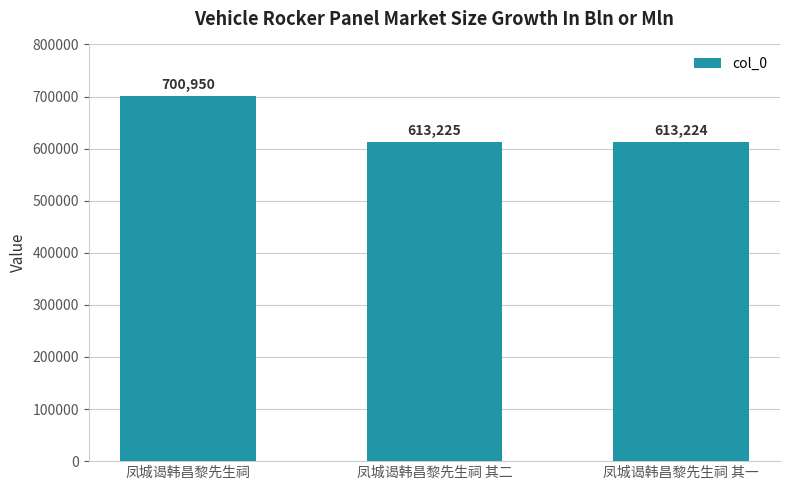

What is the label of the 2nd bar from the left?

凤城谒韩昌黎先生祠 其二